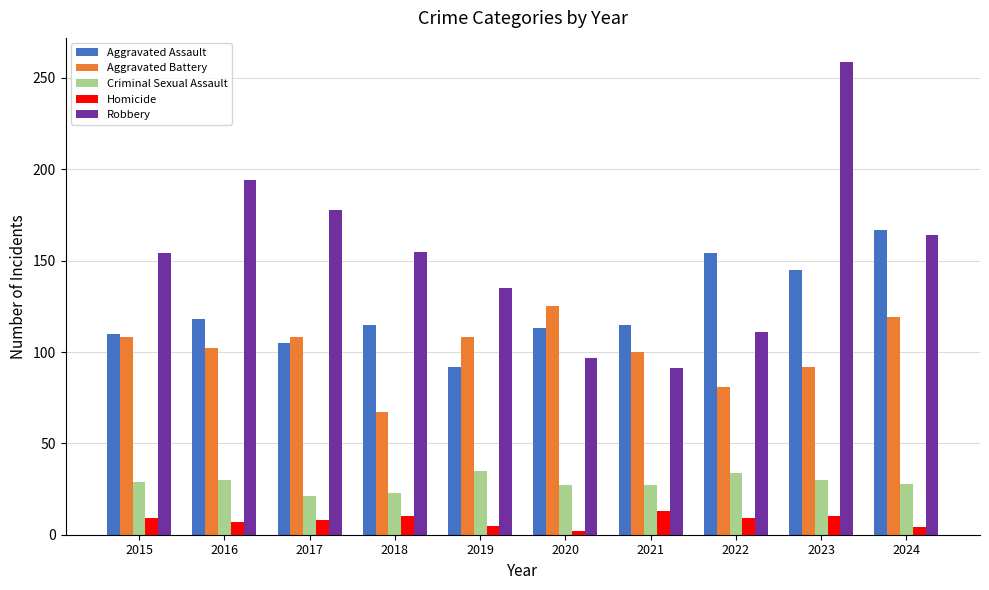

At which label is Robbery closest to 175?

2017